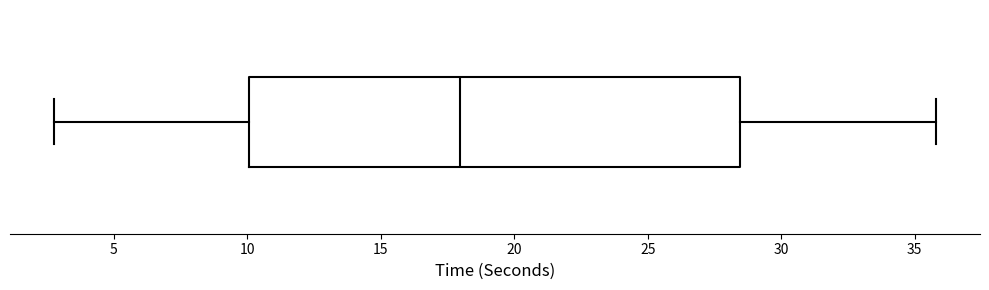

Transcribe this box plot: give where the median line is, the range the box spans, and where the two whiskers end, as read against the x-axis. The values are not printed on the chart, so give them approximately, as read against the axis.

median 18.0, box 10.0 to 28.5, whiskers 3.0 to 36.0